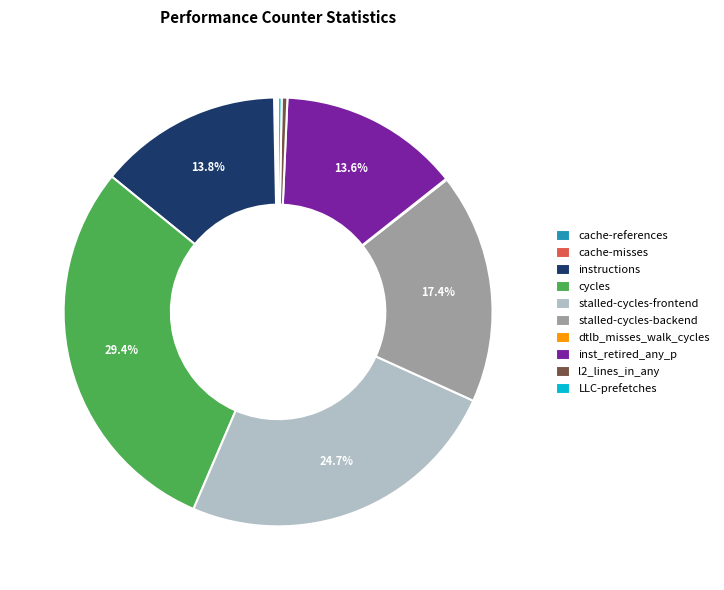

What percentage do stalled-cycles-backend and instructions together represent?

31.2%